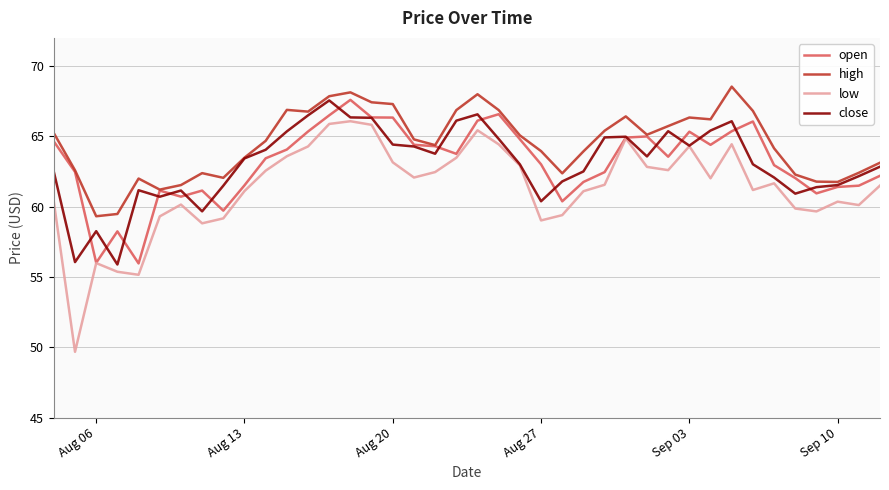

Which series has the largest range (max minus min)?

low